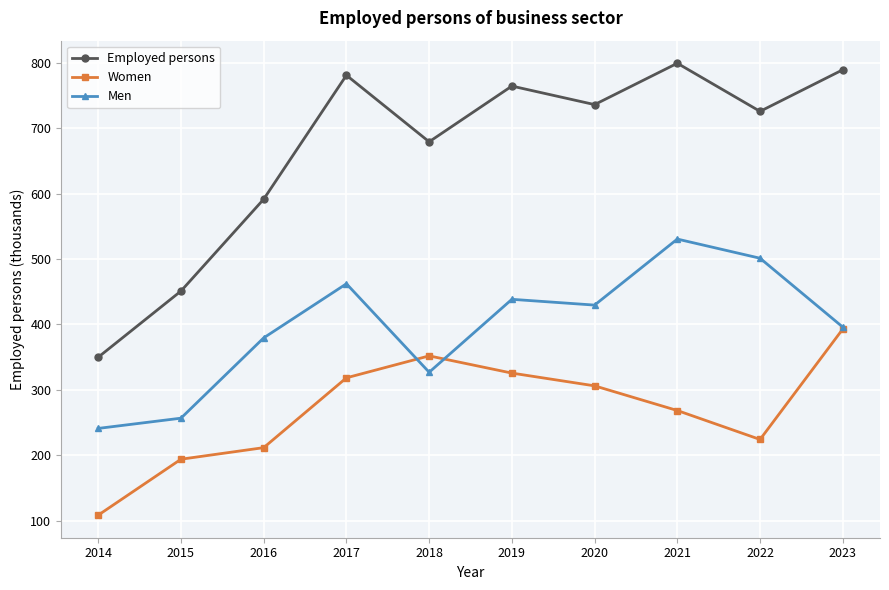

What is the difference between the maximum and minimum values in the Men series?

289.2